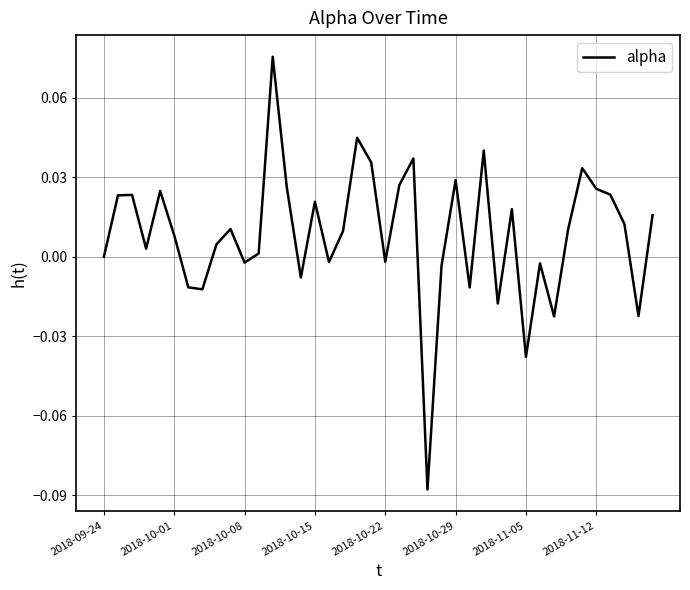

How many interior local peaks (higher than both neighbors) does the data have?

12